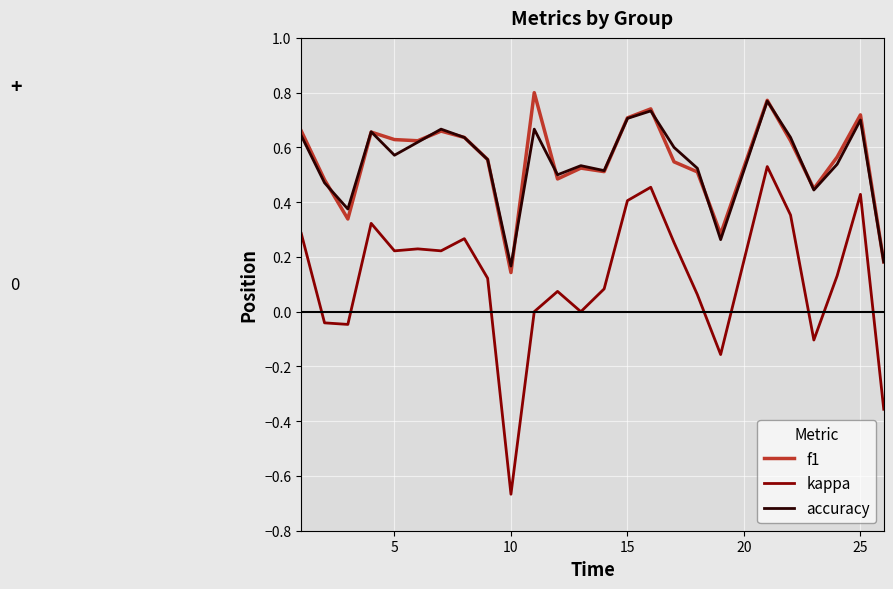

True or false: f1 and kappa cross at least once.

False